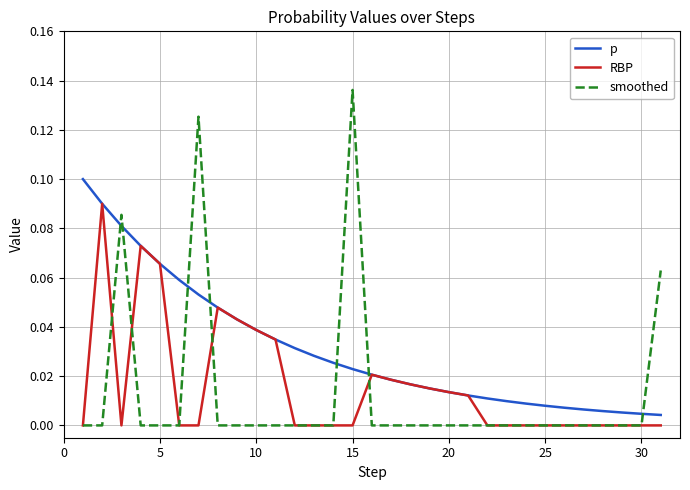

How many times do p and smoothed cross each other?

7